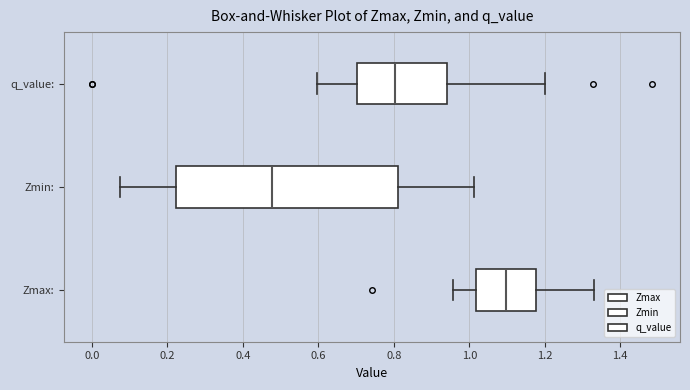

Where does the left whisker of the box for Zmax: end on the x-axis? The values are not printed on the chart, so give them approximately, as read against the axis.

0.96